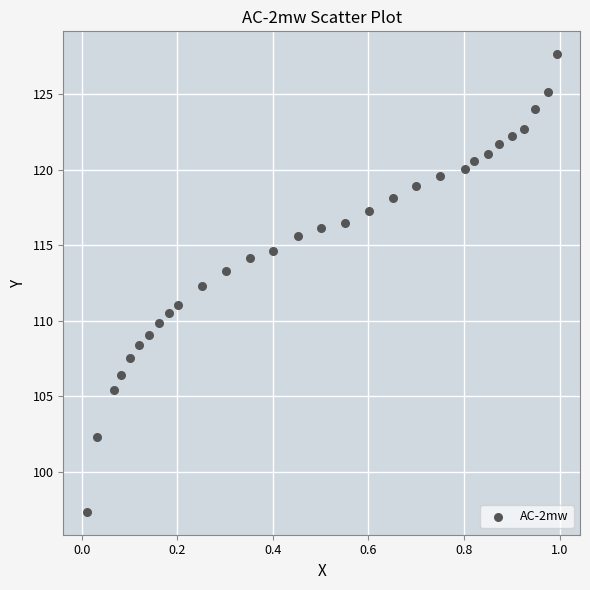

What Y value in the scatter plot is closest to 112?

112.3